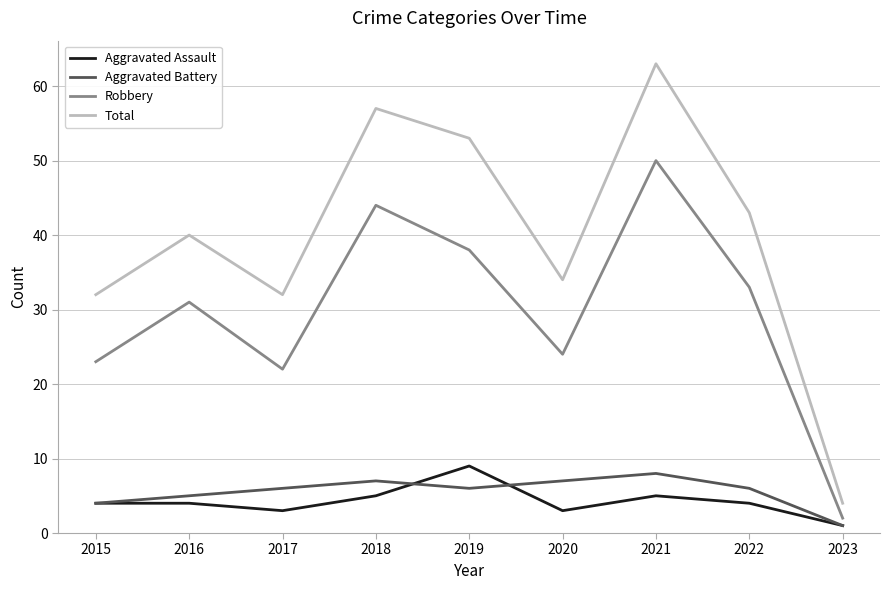

True or false: Aggravated Battery has a value of 4 at 2017.

False